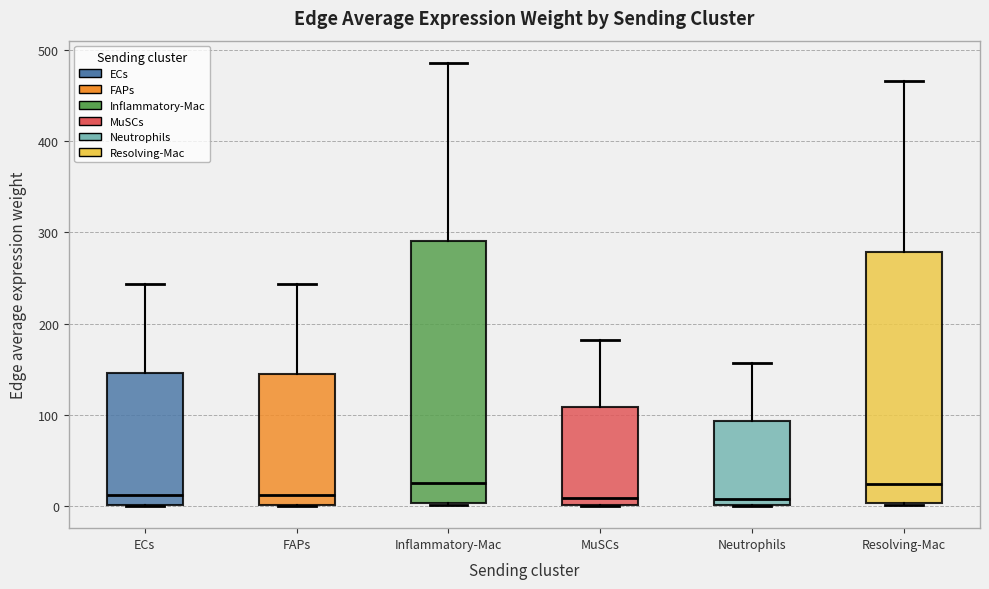

Comparing the boxes themselves (not the whiskers), which one is the tallest?

Inflammatory-Mac